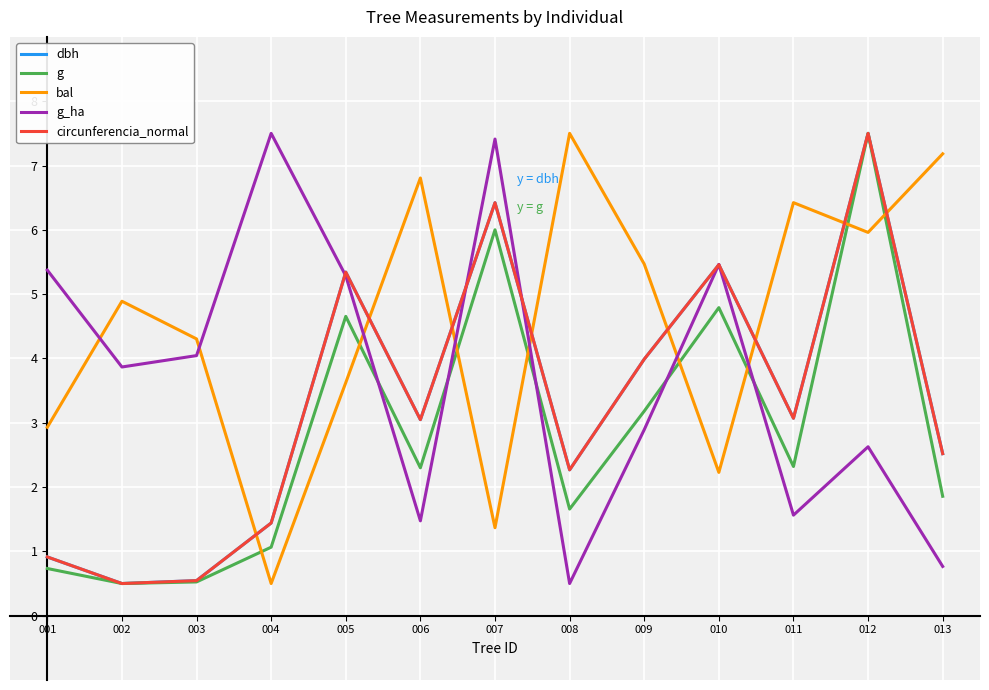

True or false: g has more than 0 interior local peaks.

True